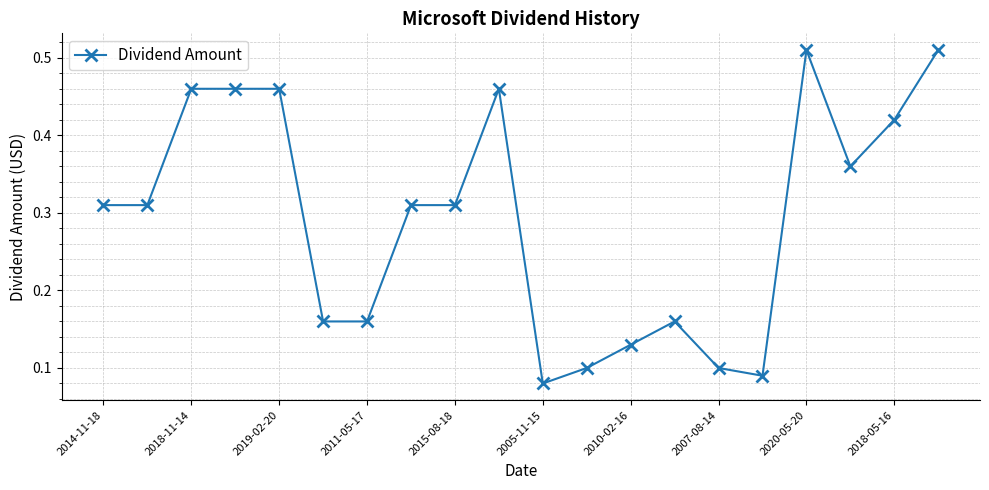

What is the sum of all values?

5.9